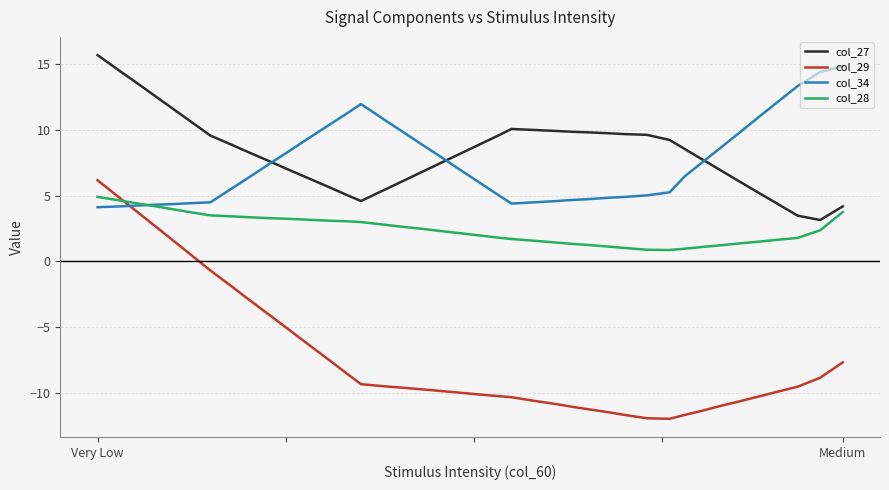

Which series has the largest range (max minus min)?

col_29